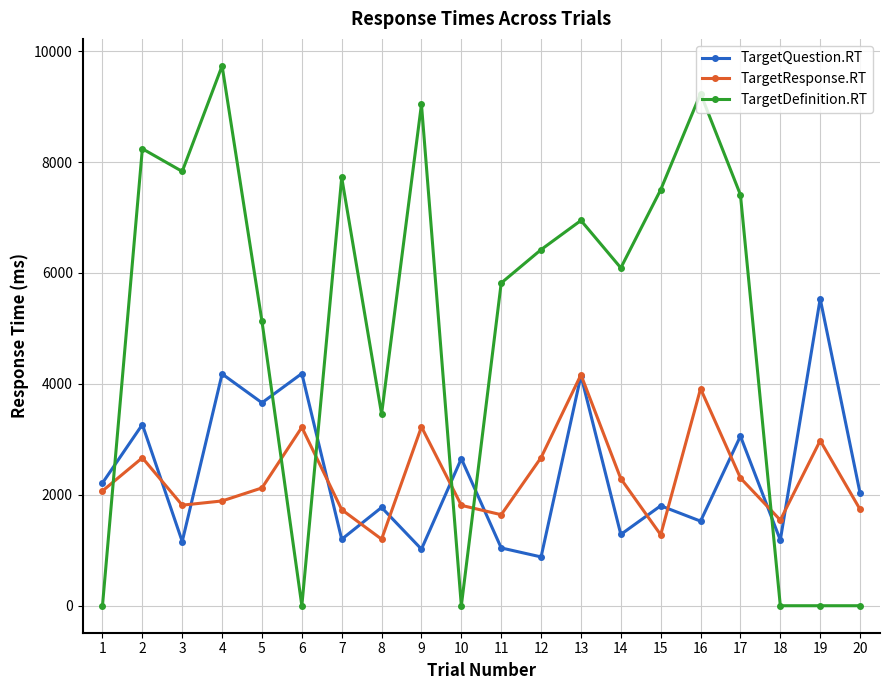

Which series has the largest range (max minus min)?

TargetDefinition.RT